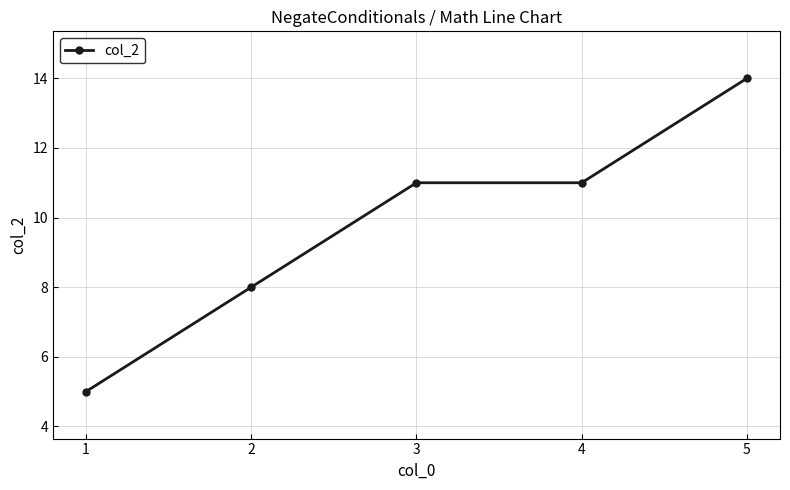

What is the ratio of the value at 3 to the value at 1?

2.2